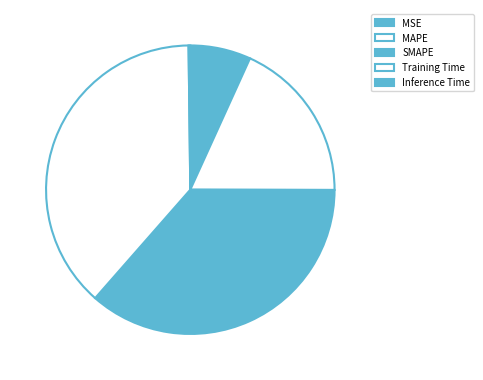

Rank the categories by value from highest to lowest.

Training Time, SMAPE, MAPE, MSE, Inference Time